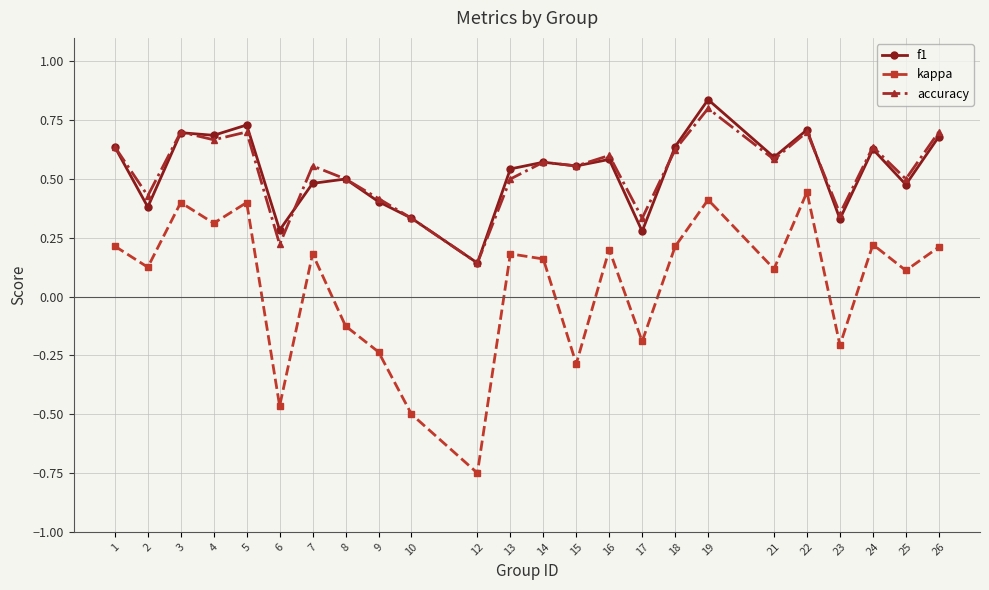

Where is the first local minimum for accuracy?

2